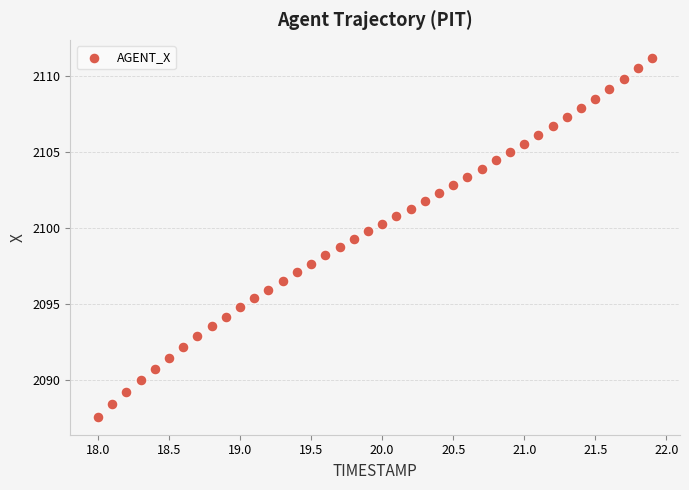

What is the range of Y values (max minus min)?

23.6